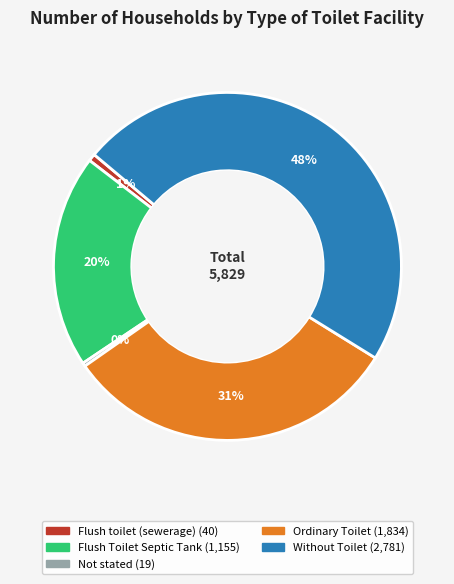

True or false: Flush toilet (sewerage) accounts for 1% of the total.

True